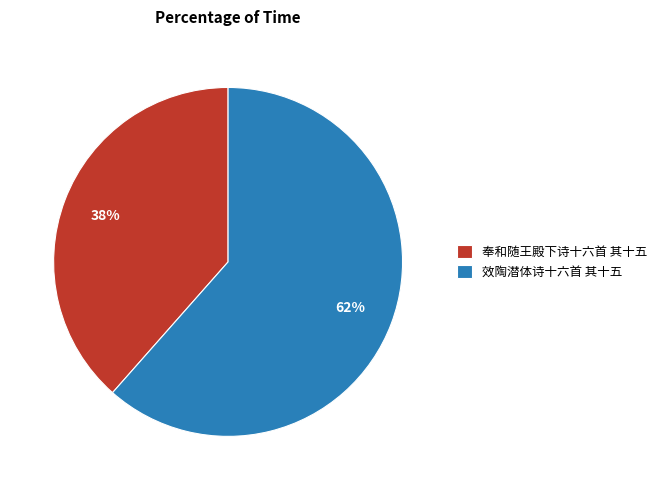

To the nearest percent, what percentage of the pie is 效陶潜体诗十六首 其十五?

62%